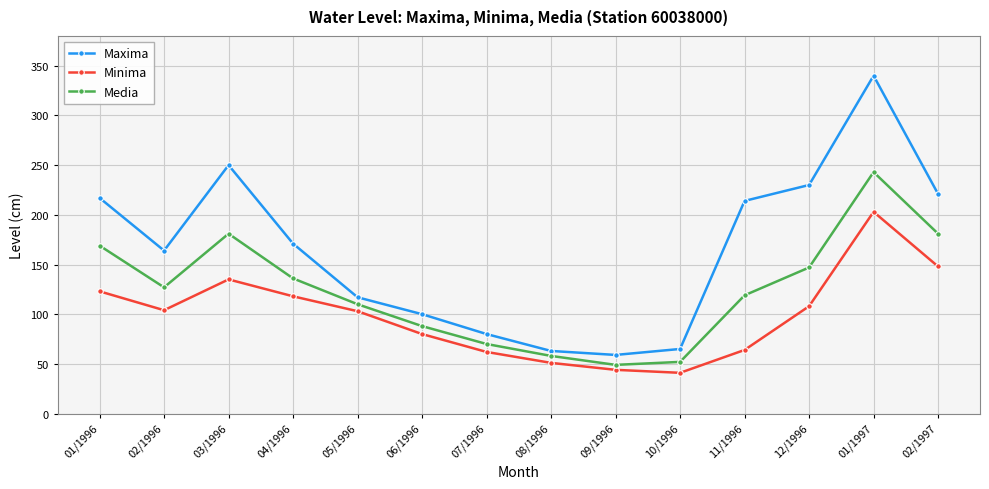

Is the value of Minima at 01/1996 greater than the value of Maxima at 07/1996?

Yes